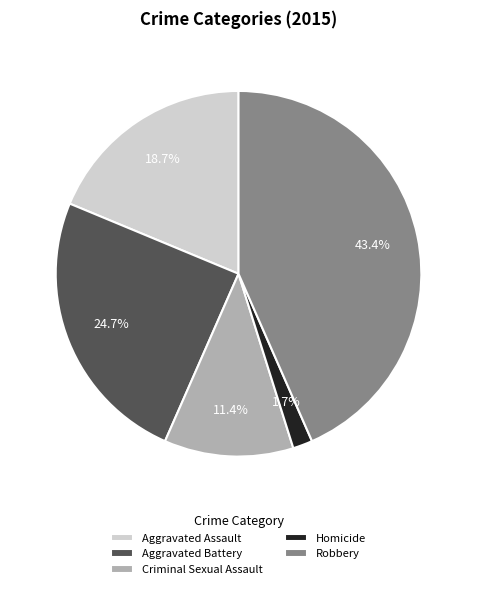

What percentage is the Homicide slice, to the nearest percent?

2%